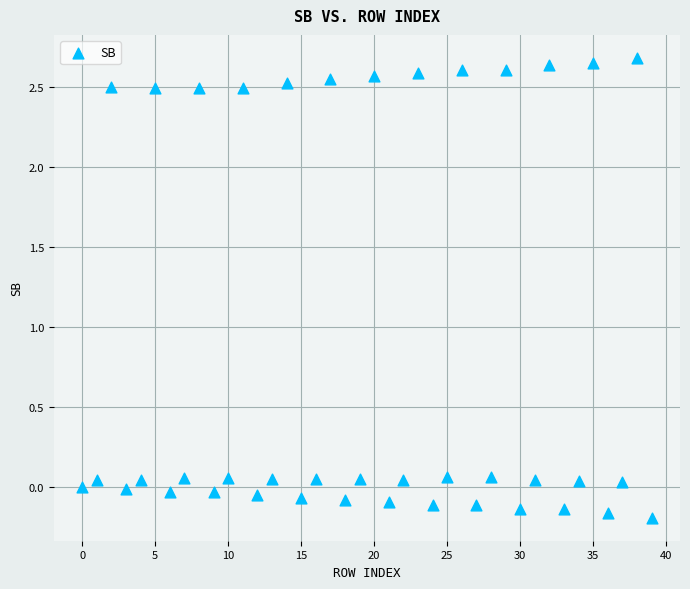

Count the number of points in this scatter plot.

40